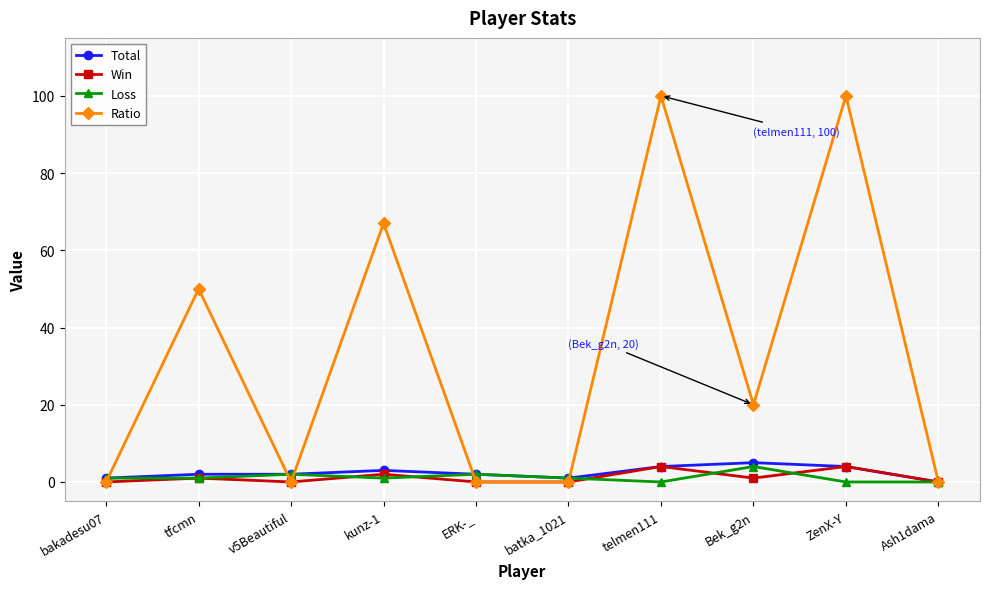

Reading left to right, what are all the values shown in this chart?

Total: bakadesu07=1	tfcmn=2	v5Beautiful=2	kunz-1=3	ERK-_=2	batka_1021=1	telmen111=4	Bek_g2n=5	ZenX-Y=4	Ash1dama=0
Win: bakadesu07=0	tfcmn=1	v5Beautiful=0	kunz-1=2	ERK-_=0	batka_1021=0	telmen111=4	Bek_g2n=1	ZenX-Y=4	Ash1dama=0
Loss: bakadesu07=1	tfcmn=1	v5Beautiful=2	kunz-1=1	ERK-_=2	batka_1021=1	telmen111=0	Bek_g2n=4	ZenX-Y=0	Ash1dama=0
Ratio: bakadesu07=0	tfcmn=50	v5Beautiful=0	kunz-1=67	ERK-_=0	batka_1021=0	telmen111=100	Bek_g2n=20	ZenX-Y=100	Ash1dama=0